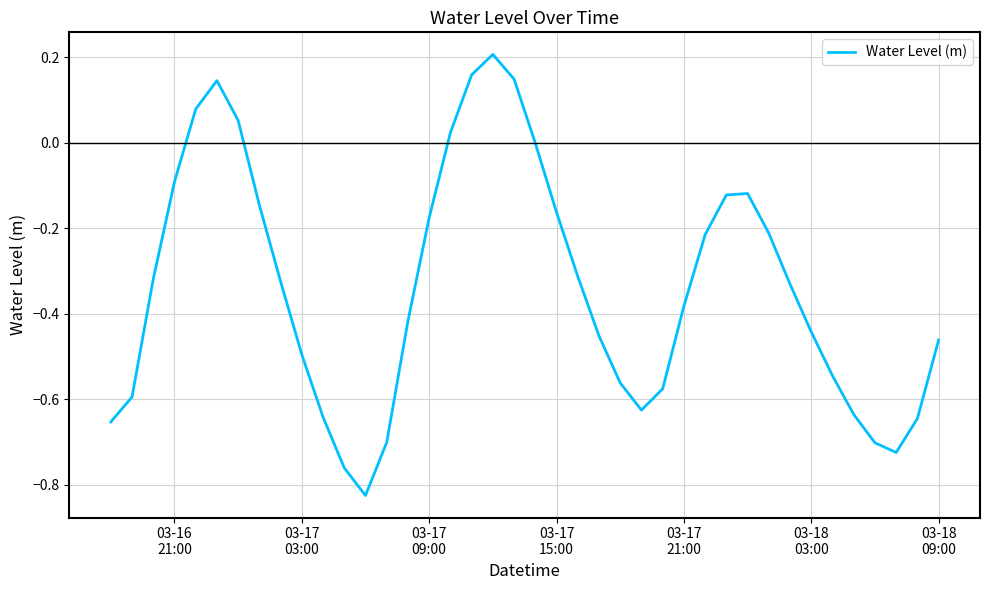

What is the difference between the maximum and minimum values?

1.0